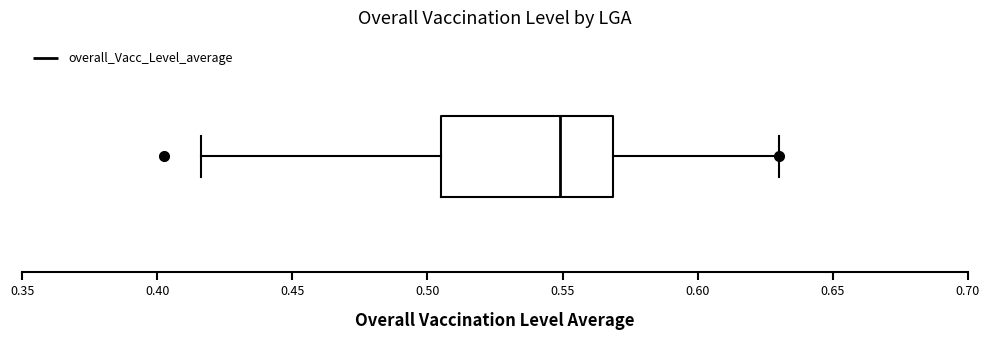

Where is the right edge of the box on the x-axis? The values are not printed on the chart, so give them approximately, as read against the axis.

0.570